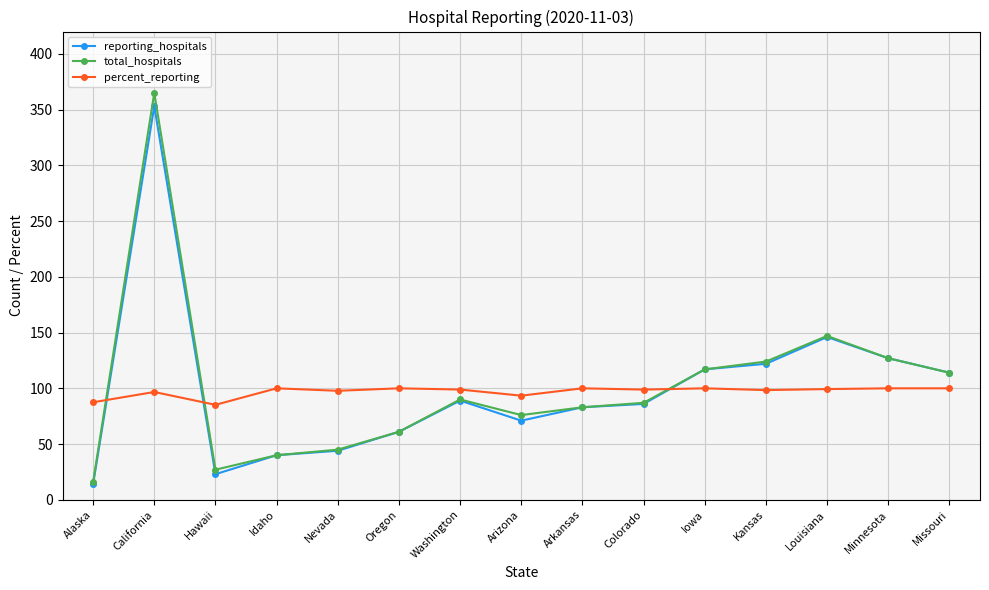

At which category is the sum across all series the highest?

California